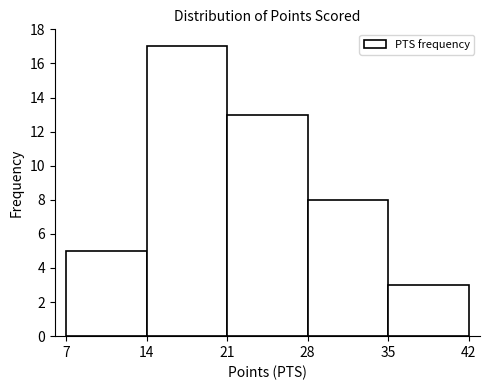

What is the height of the bar covering 21 to 28 on the x-axis? The values are not printed on the chart, so give them approximately, as read against the axis.

13